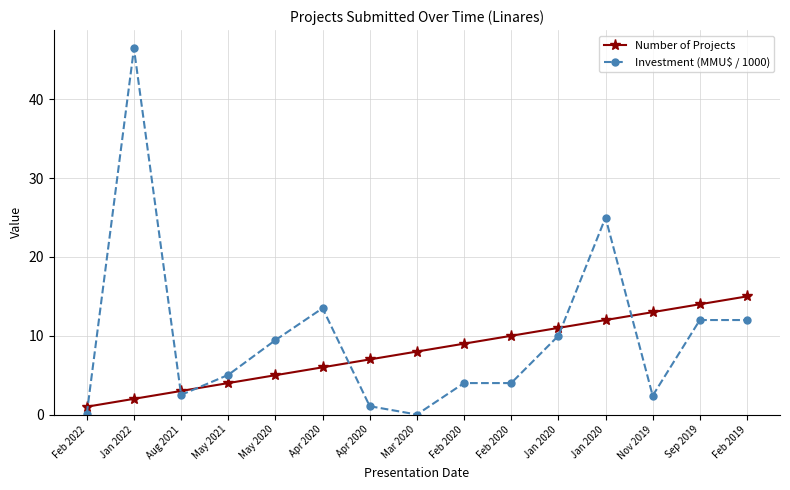

What are all the series names shown in the legend?

Number of Projects, Investment (MMU$ / 1000)